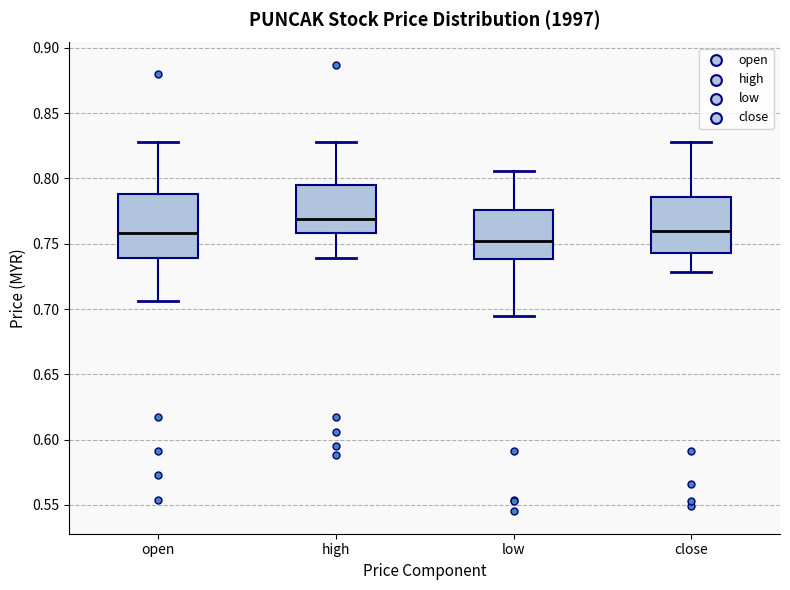

Which box is the tallest, from its lower edge to its upper edge?

open